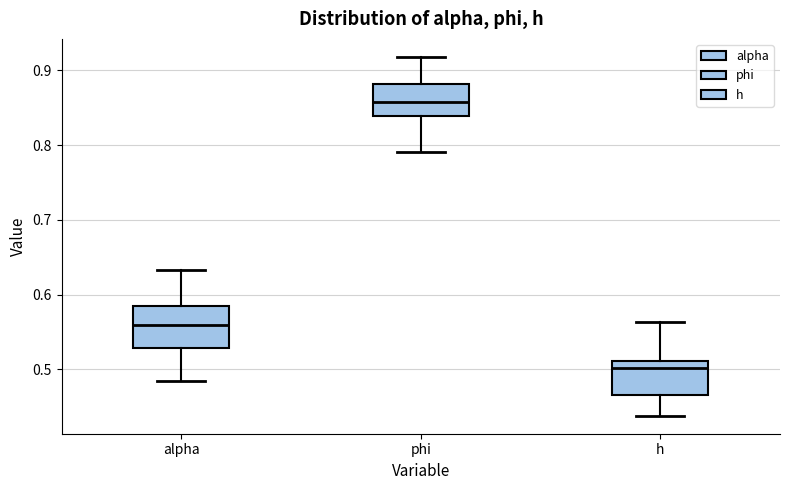

Reading left to right, read every box against the y-axis: the position of its median line, the range the box covers, and the ends of its whiskers. The values are not printed on the chart, so give them approximately, as read against the axis.

alpha: median 0.56, box 0.53 to 0.58, whiskers 0.48 to 0.63
phi: median 0.86, box 0.84 to 0.88, whiskers 0.79 to 0.92
h: median 0.50, box 0.47 to 0.51, whiskers 0.44 to 0.56